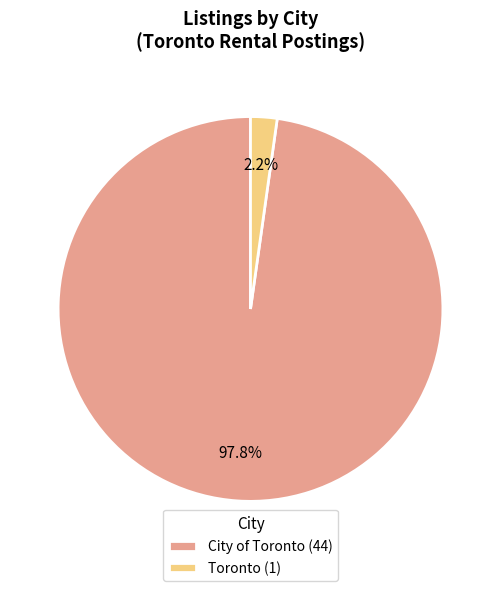

What is the smallest slice in the pie chart?

Toronto